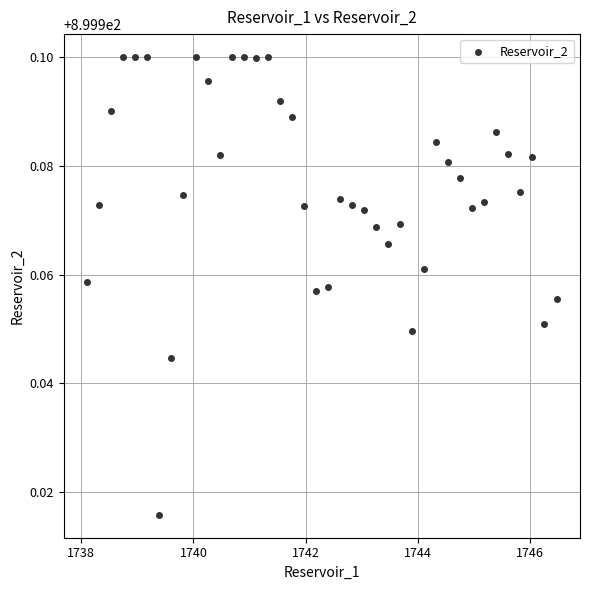

What is the range of X values (max minus min)?

8.4